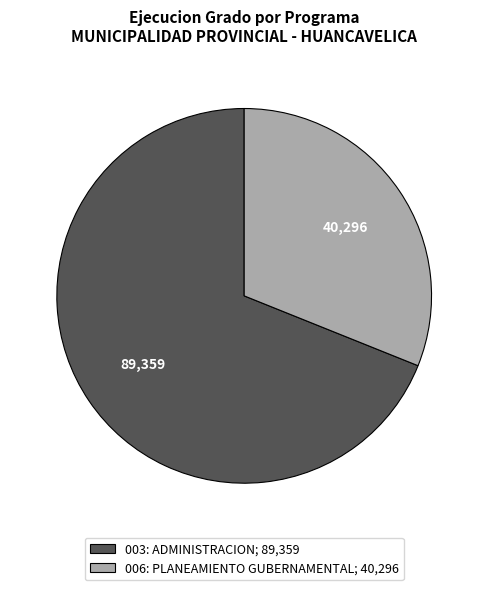

Is it true that 006: PLANEAMIENTO GUBERNAMENTAL is 25% of the pie?

False